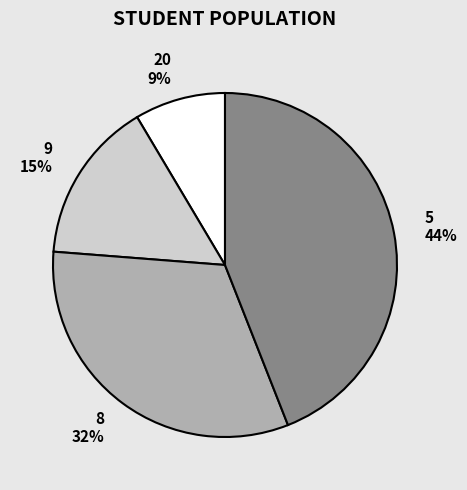

What is the ratio of the value at 9 to the value at 5?

0.3